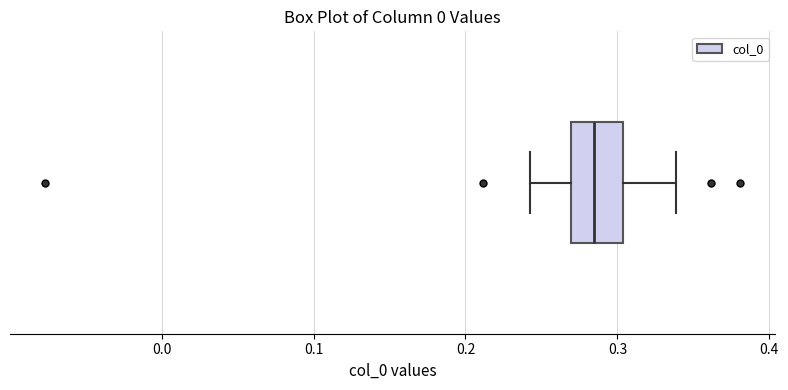

Where is the left edge of the box on the x-axis? The values are not printed on the chart, so give them approximately, as read against the axis.

0.27